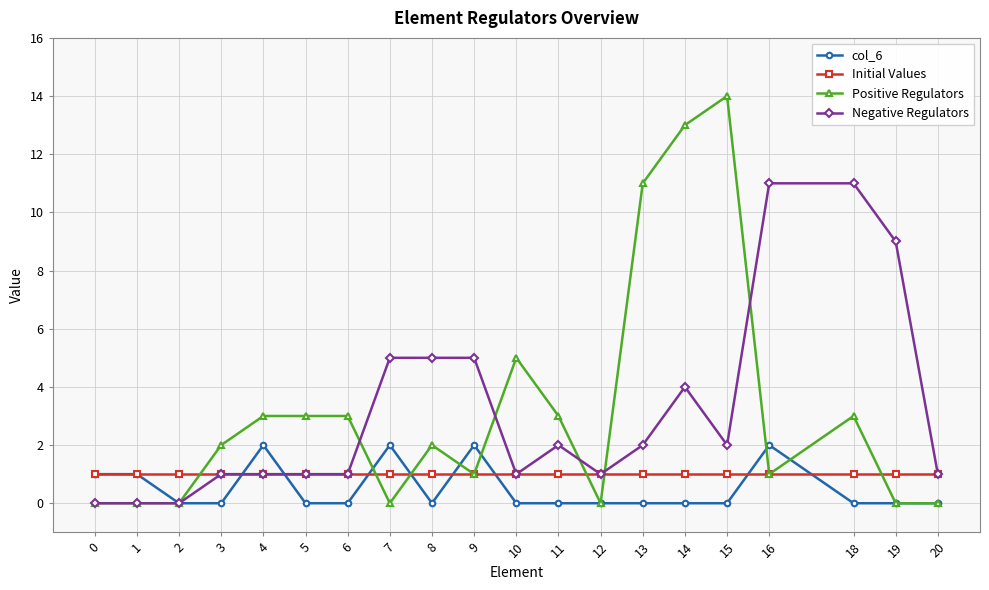

Reading right to left, list all the values displayed in this chart.

col_6: 20=0	19=0	18=0	16=2	15=0	14=0	13=0	12=0	11=0	10=0	9=2	8=0	7=2	6=0	5=0	4=2	3=0	2=0	1=1	0=1
Initial Values: 20=1	19=1	18=1	16=1	15=1	14=1	13=1	12=1	11=1	10=1	9=1	8=1	7=1	6=1	5=1	4=1	3=1	2=1	1=1	0=1
Positive Regulators: 20=0	19=0	18=3	16=1	15=14	14=13	13=11	12=0	11=3	10=5	9=1	8=2	7=0	6=3	5=3	4=3	3=2	2=0	1=0	0=0
Negative Regulators: 20=1	19=9	18=11	16=11	15=2	14=4	13=2	12=1	11=2	10=1	9=5	8=5	7=5	6=1	5=1	4=1	3=1	2=0	1=0	0=0